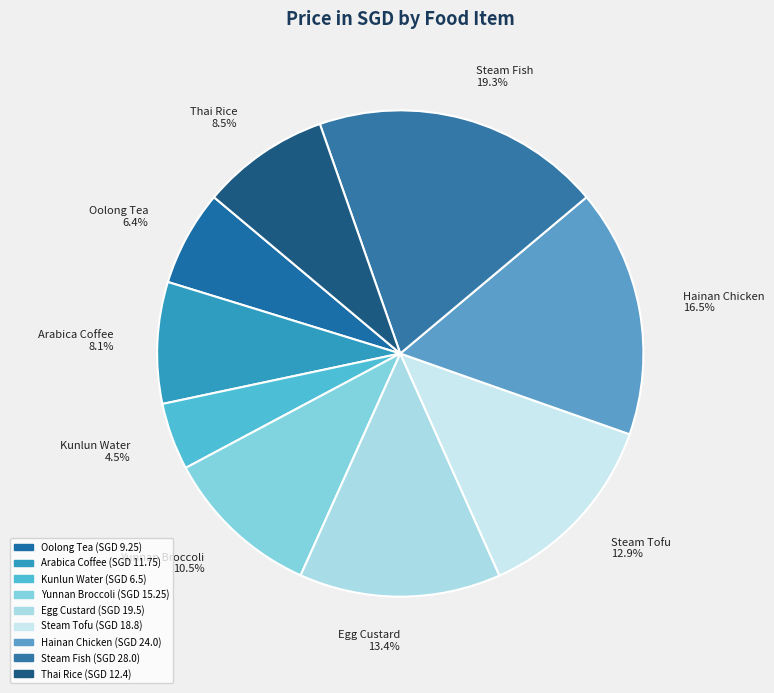

How many segments does this pie chart have?

9